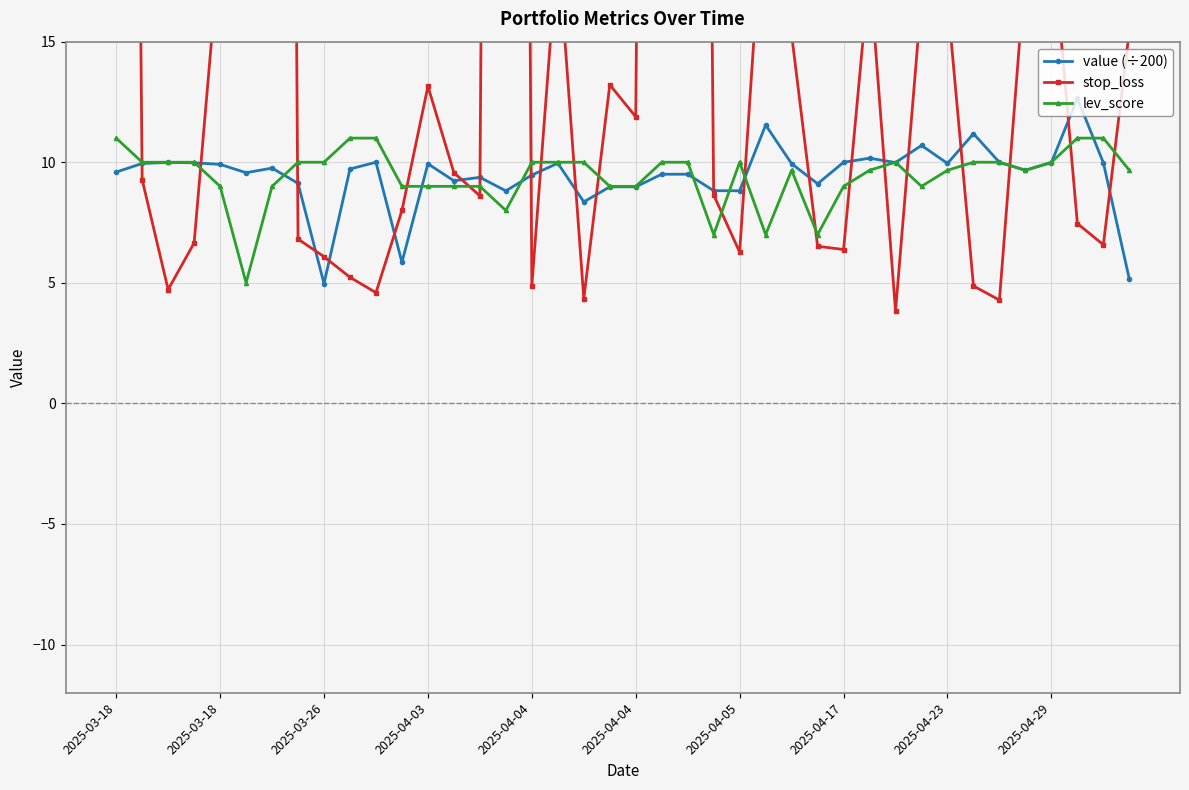

In stop_loss, how many points are lower than both neighbors (excluding endpoints)?

11